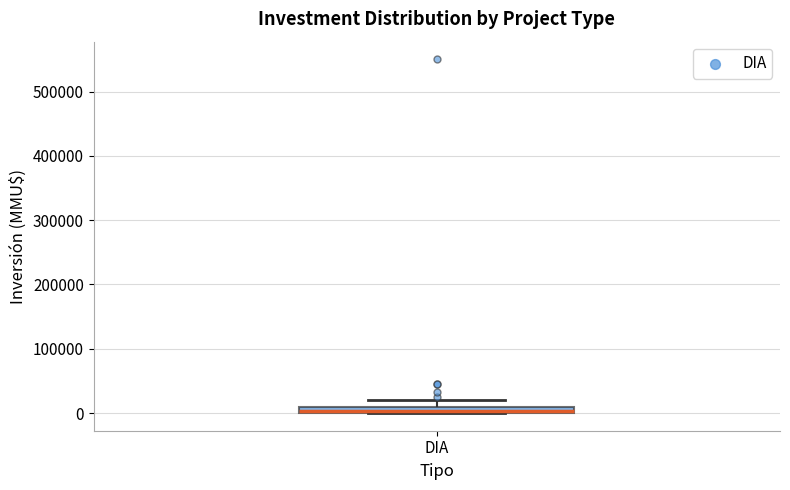

Where is the lower edge of the box for DIA on the y-axis? The values are not printed on the chart, so give them approximately, as read against the axis.

0